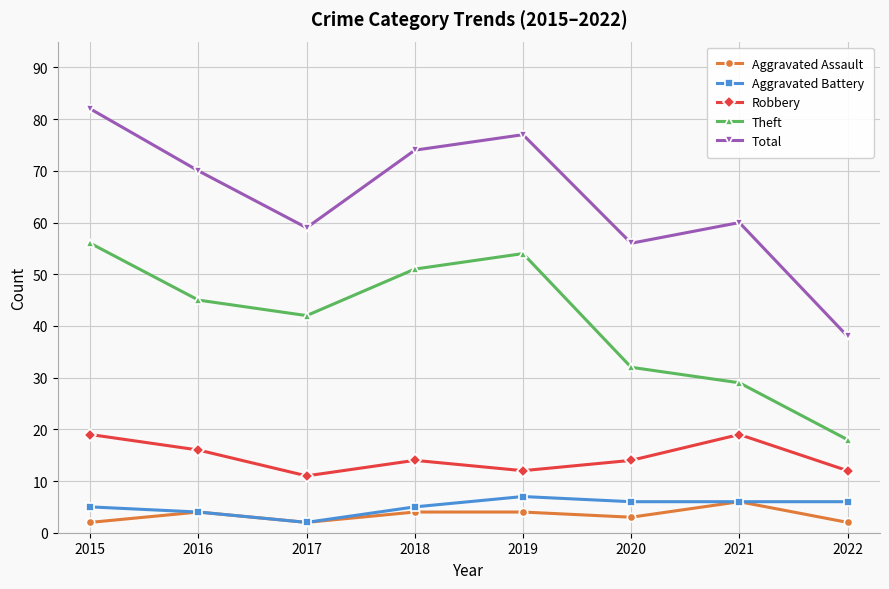

What are all the series names shown in the legend?

Aggravated Assault, Aggravated Battery, Robbery, Theft, Total